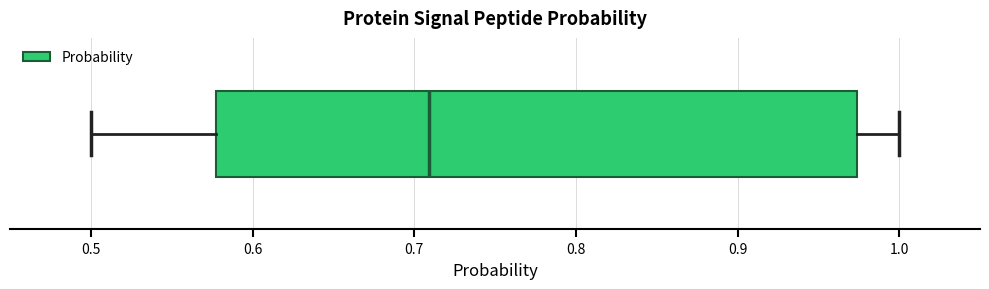

Read this box plot against the x-axis: the position of the median line, the range covered by the box, and the ends of both whiskers. The values are not printed on the chart, so give them approximately, as read against the axis.

median 0.71, box 0.58 to 0.97, whiskers 0.50 to 1.00